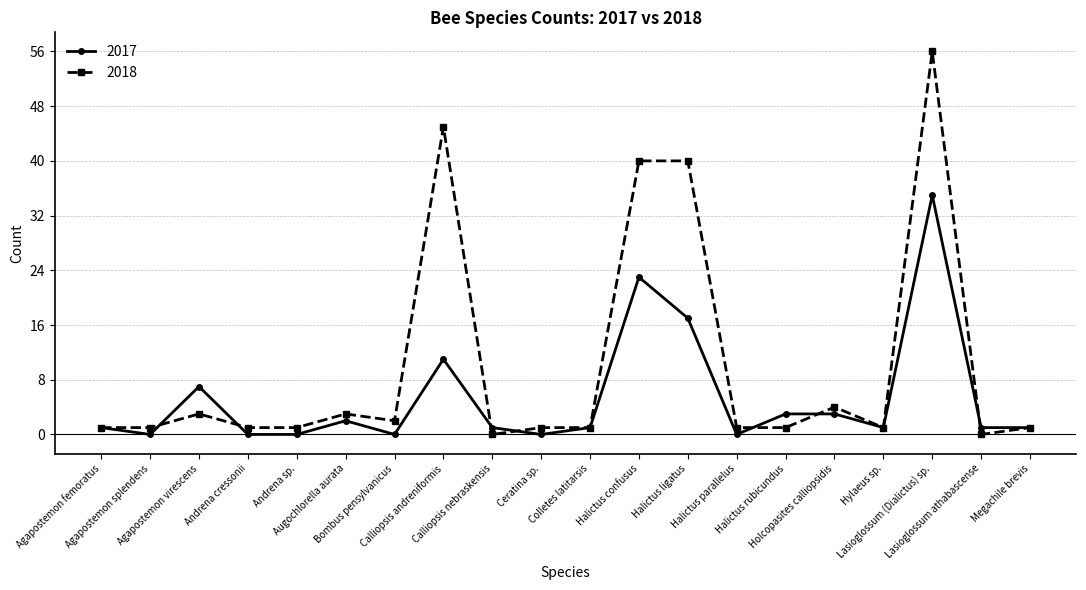

True or false: 2018 has more than 2 points higher than both neighbors.

True